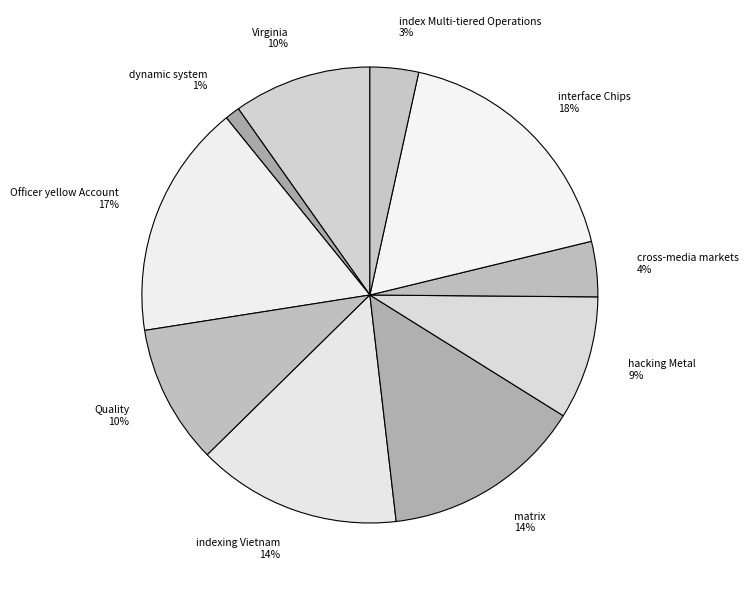

To the nearest percent, what is the difference between the interface Chips and cross-media markets slice percentages?

14%